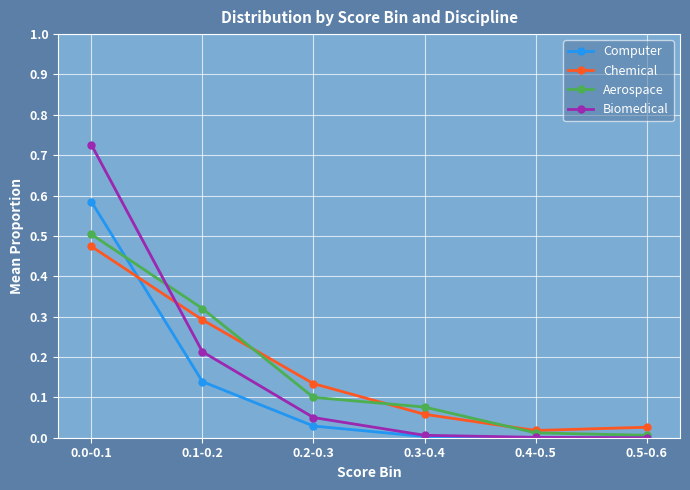

Where is the first local minimum for Chemical?

0.4-0.5